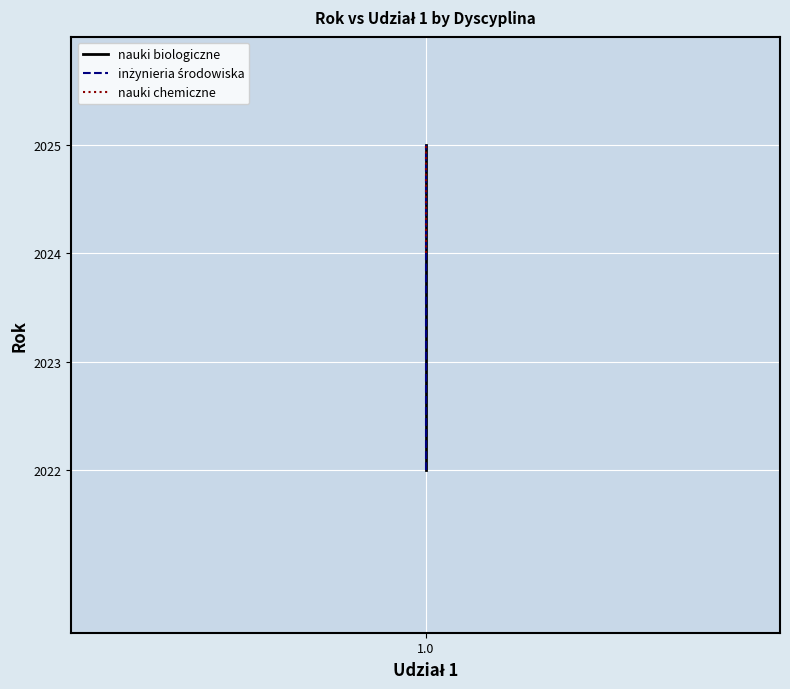

What is the average value of the nauki biologiczne series?

2024